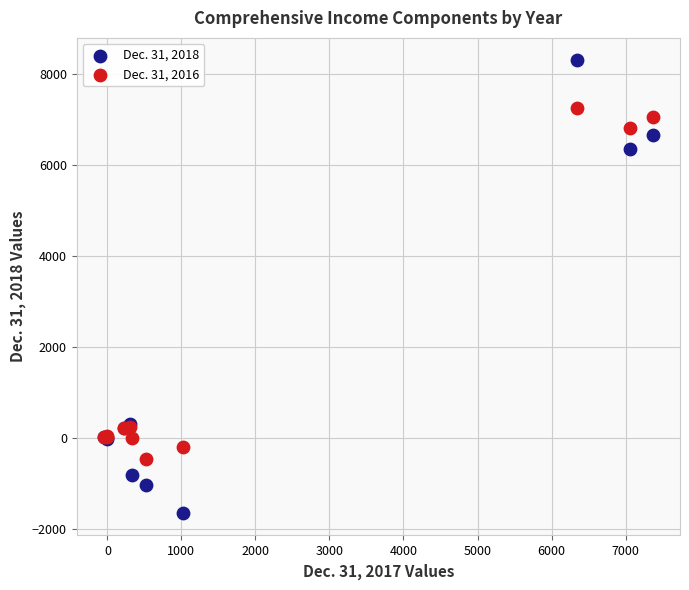

Which series has the widest spread of Y values?

Dec. 31, 2018